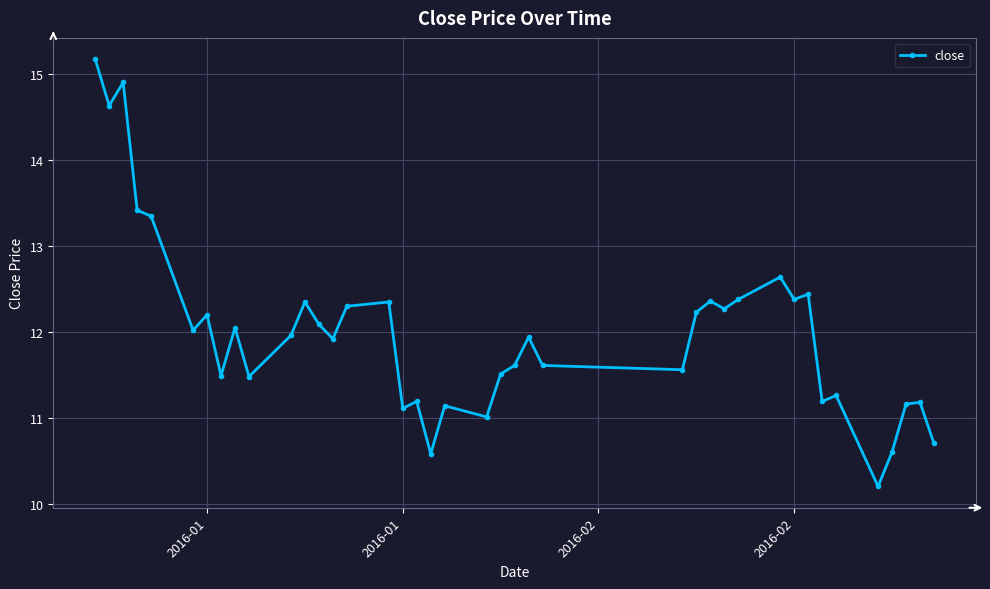

What is the value of the 20th point from the left?

11.1